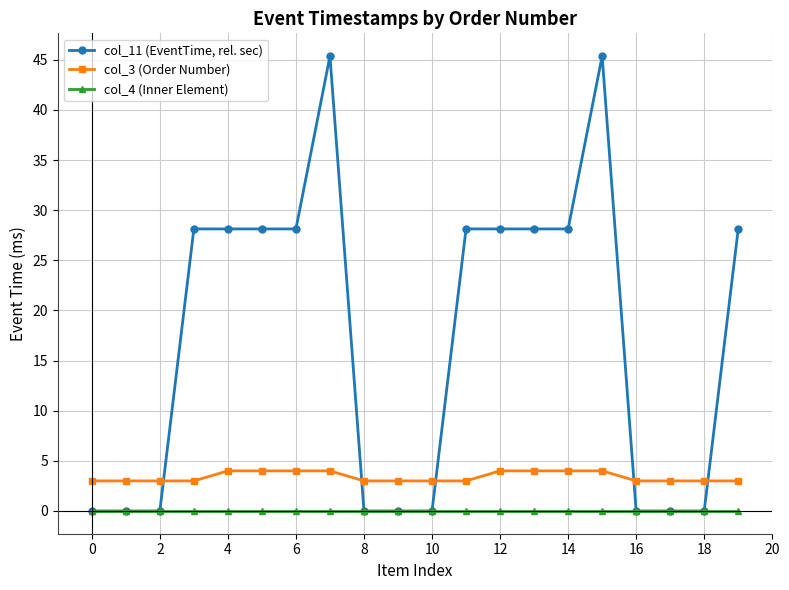

Rank the series by their maximum value, from lowest to highest.

col_4 (Inner Element), col_3 (Order Number), col_11 (EventTime, rel. sec)